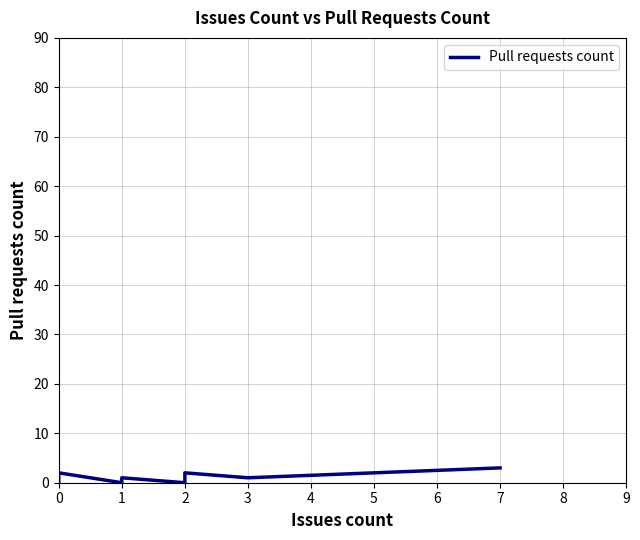

How many values exceed 1?

5